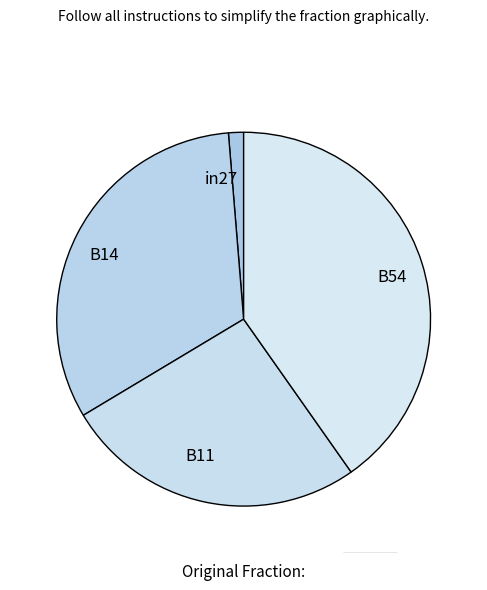

Is it true that B14 is 32% of the pie?

True